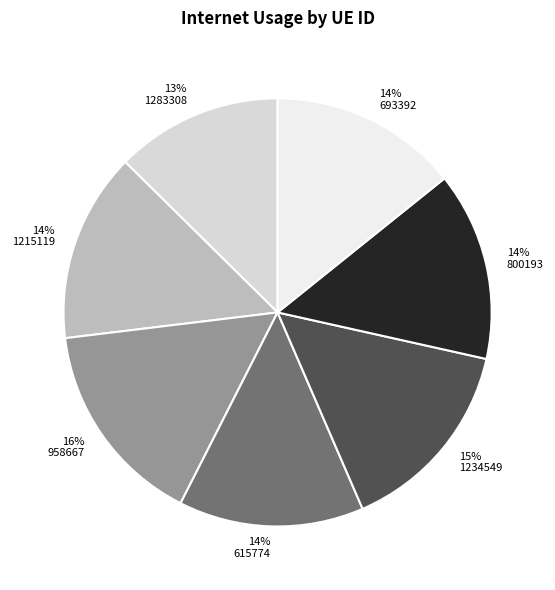

Between 14% 800193 and 16% 958667, which is larger?

16% 958667